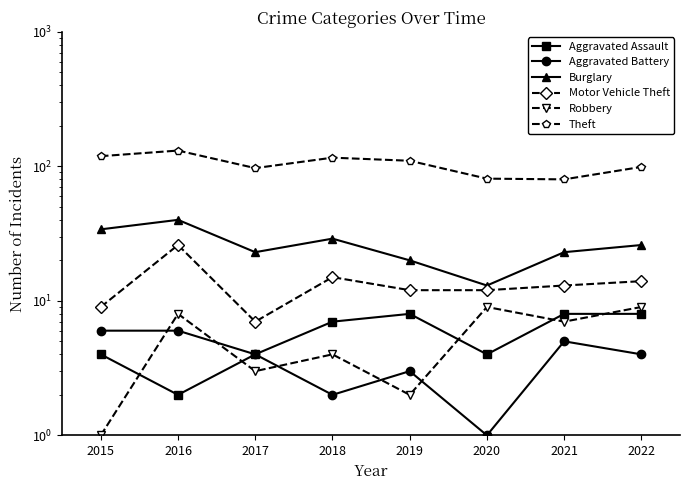

Is the value of Aggravated Battery at 2019 greater than the value of Theft at 2020?

No